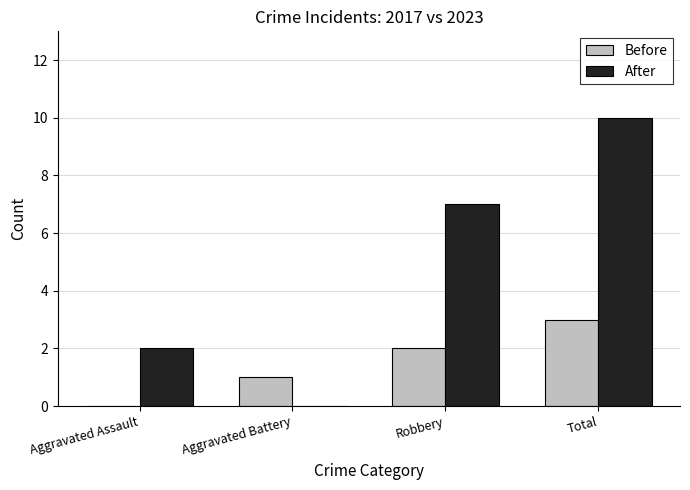

At which category is the sum across all series the highest?

Total